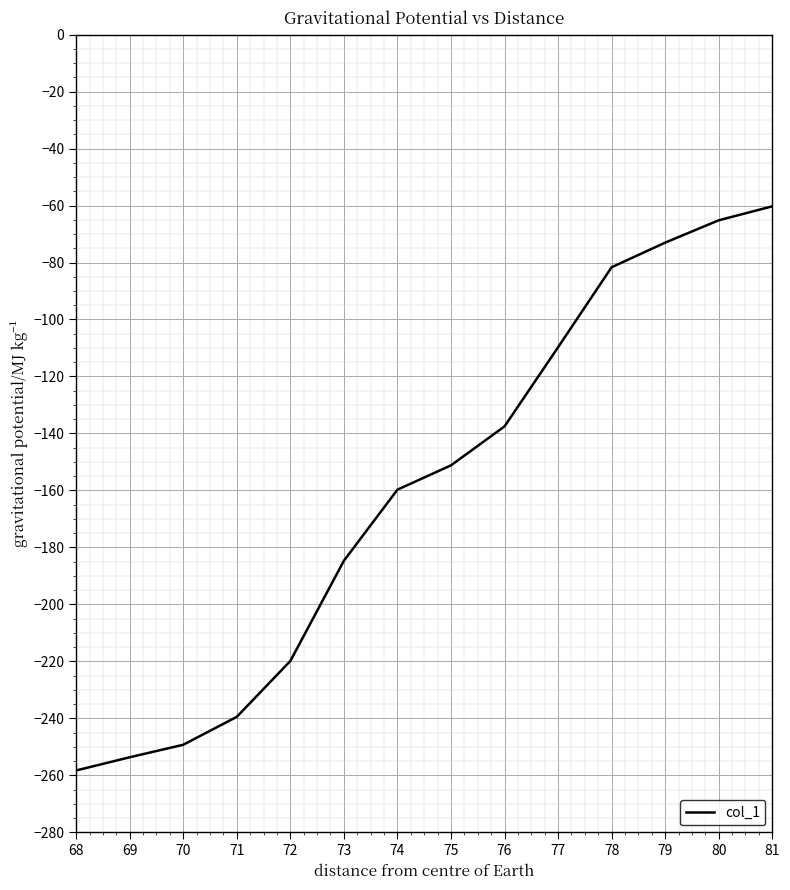

The chart shows a value of -450.2 at 69. True or false?

False